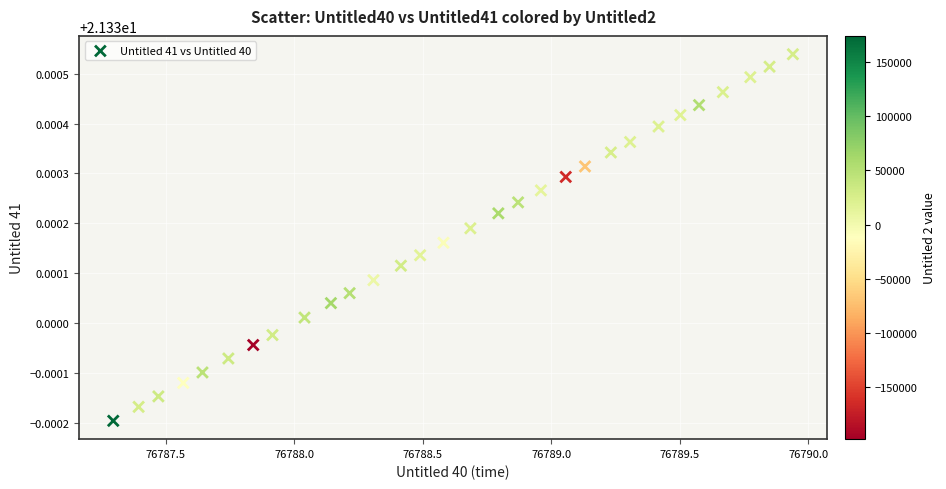

What is the range of X values (max minus min)?

2.6